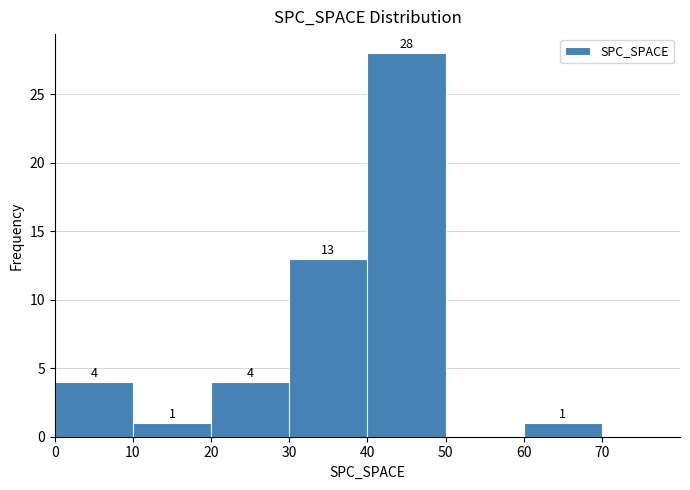

Over which range of the x-axis is the bar tallest?

40 to 50